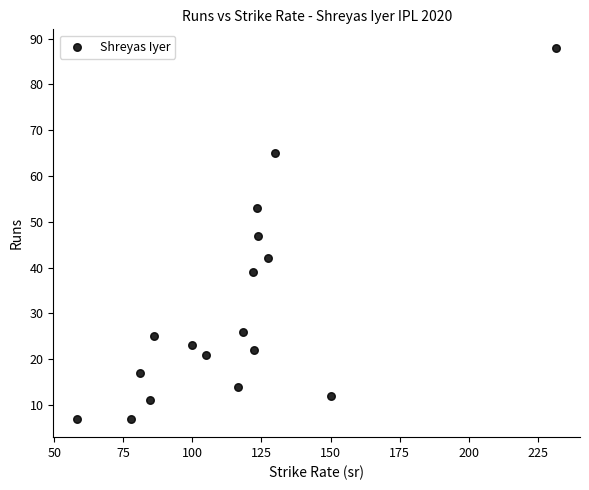

What is the range of Y values (max minus min)?

81